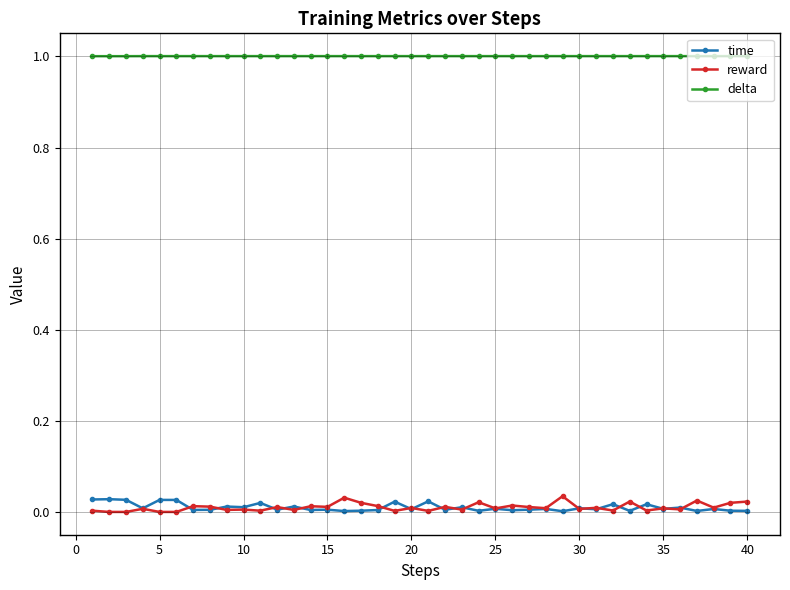

Count the number of categories in the chart.

40